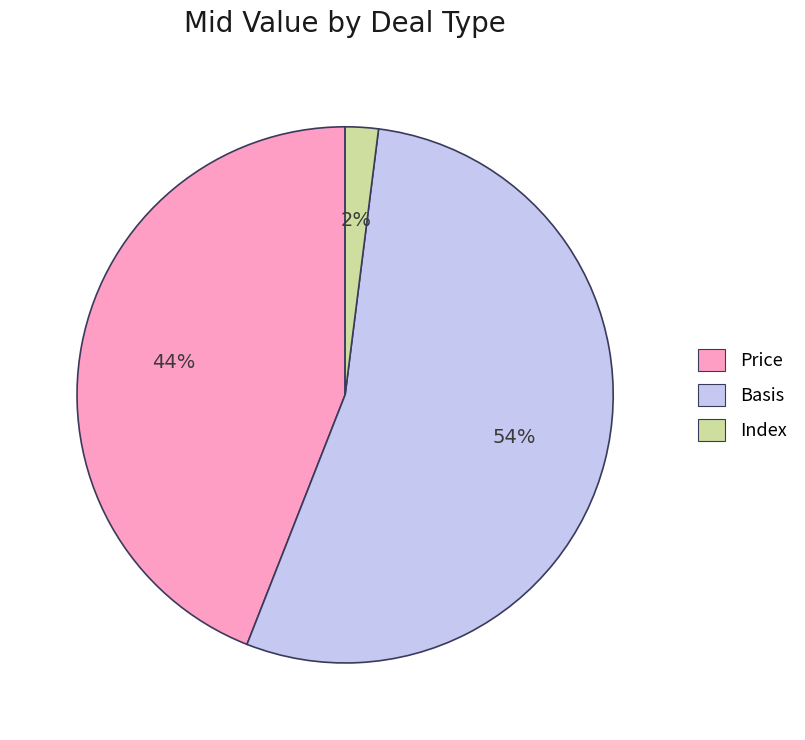

Which slice is the smallest?

Index